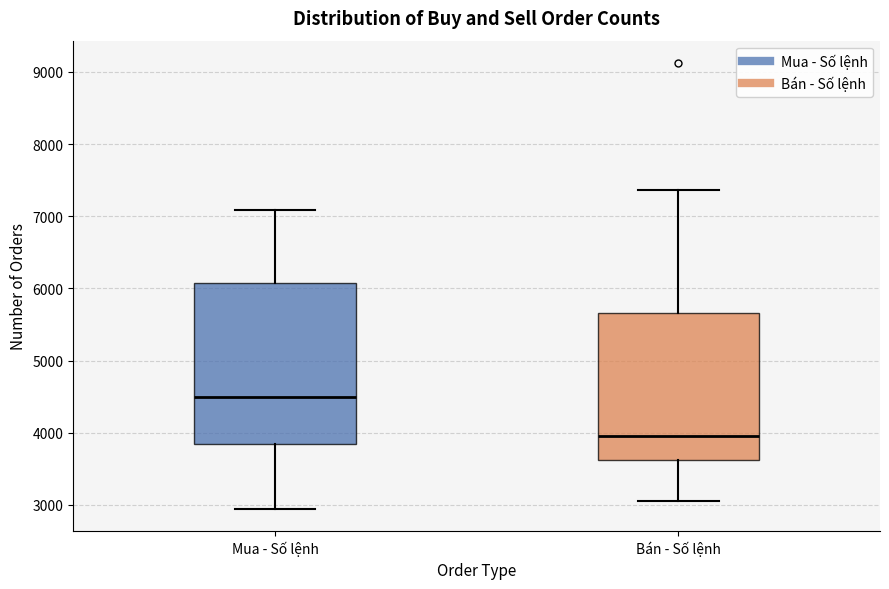

Where does the lower whisker of the box for Bán - Số lệnh end on the y-axis? The values are not printed on the chart, so give them approximately, as read against the axis.

3100